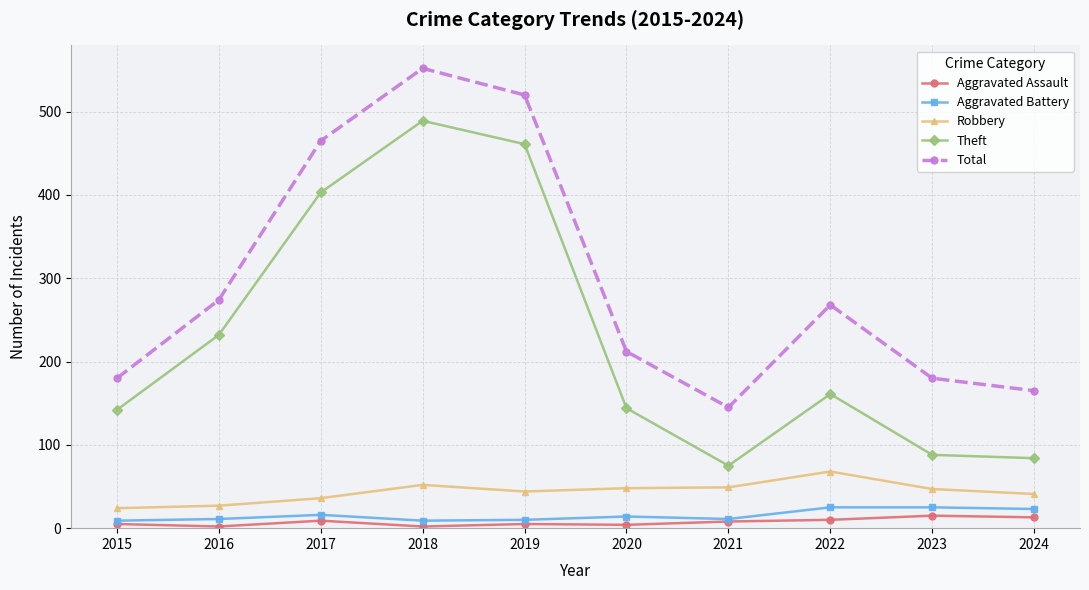

True or false: Aggravated Assault has a value of 2 at 2016.

True